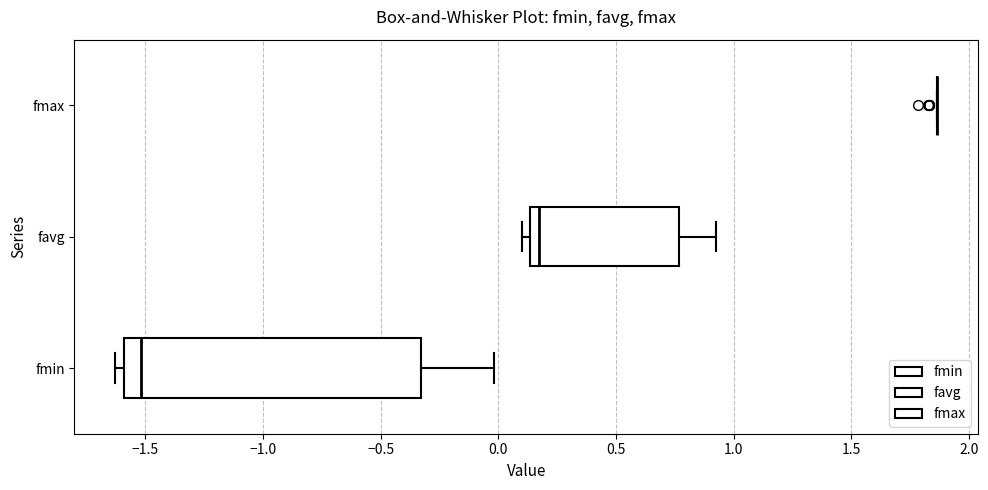

Reading bottom to top, transcribe this box plot: for each box, give where its median line is, the range the box spans, and where its two whiskers end, as read against the x-axis. The values are not printed on the chart, so give them approximately, as read against the axis.

fmin: median -1.50, box -1.60 to -0.35, whiskers -1.65 to 0.00
favg: median 0.15 (just right of the box's left edge), box 0.15 to 0.75, whiskers 0.10 to 0.90
fmax: box collapsed to a line at 1.85, whiskers 1.85 to 1.85